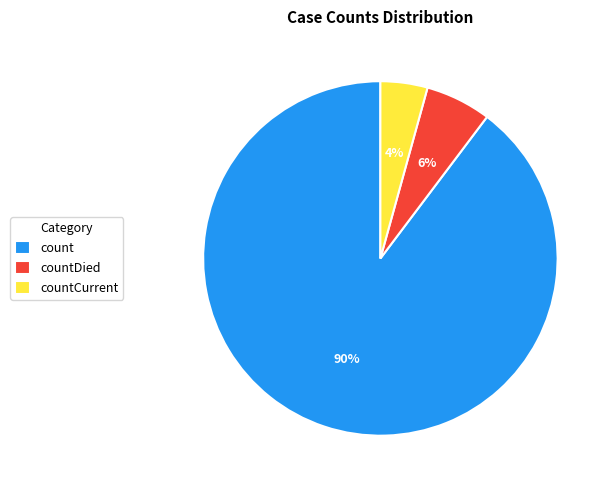

Count the number of slices in the pie.

3